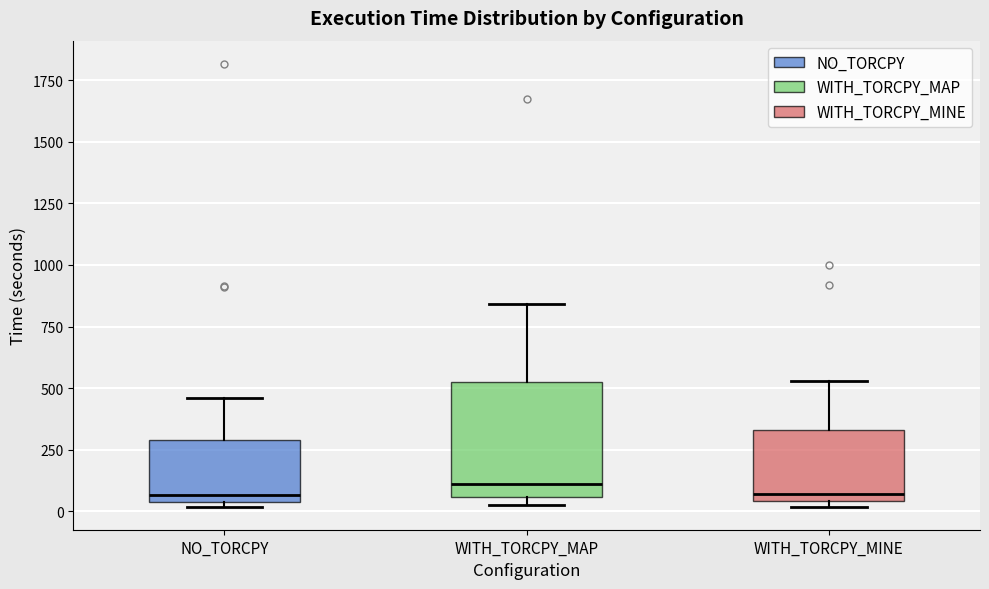

Where does the median line of the box for WITH_TORCPY_MAP sit on the y-axis? The values are not printed on the chart, so give them approximately, as read against the axis.

100